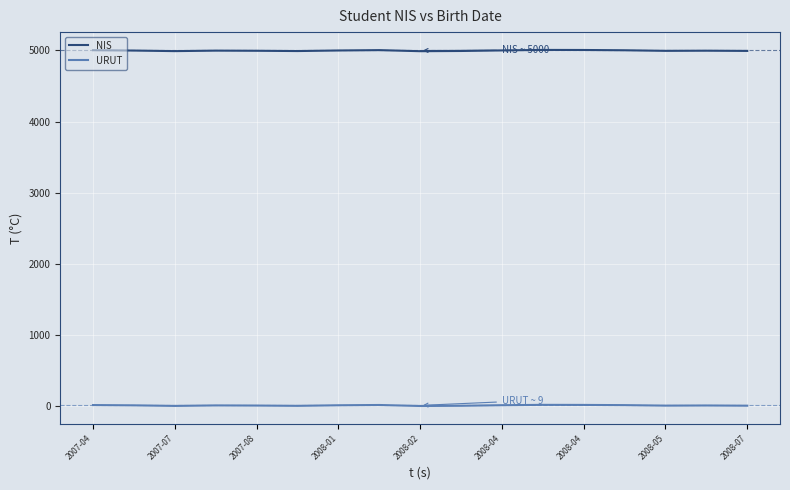

What is the difference between the second highest and second lowest values in the NIS series?

16